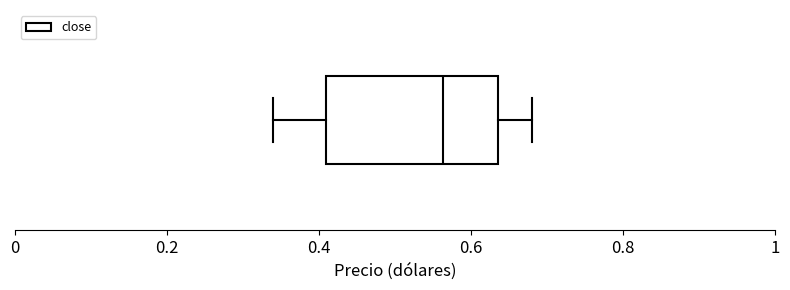

Where does the median line of the box sit on the x-axis? The values are not printed on the chart, so give them approximately, as read against the axis.

0.56